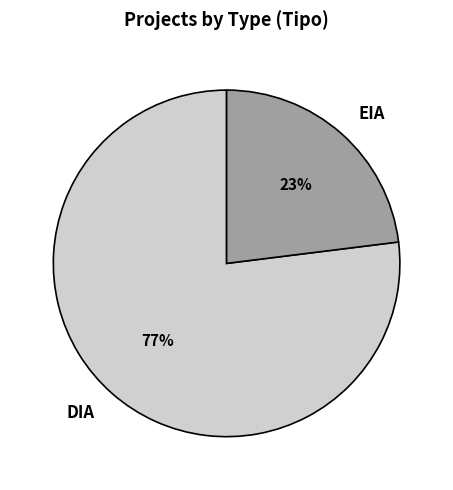

Is DIA the majority of the pie?

Yes